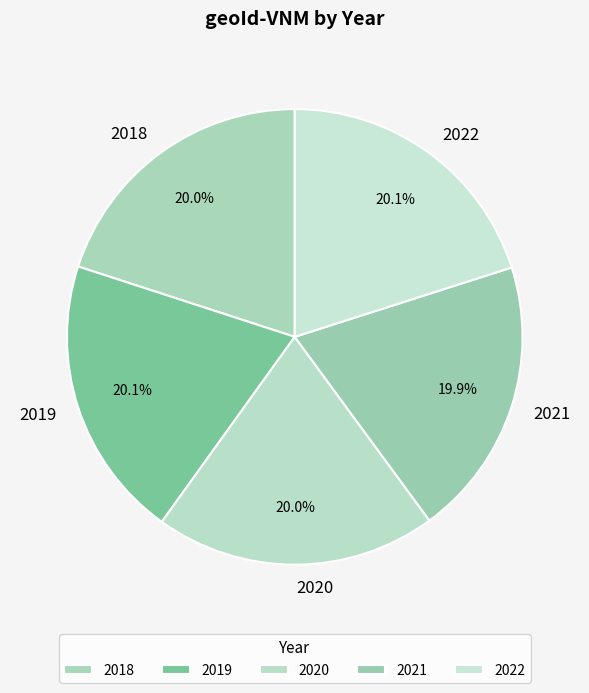

True or false: 2019 accounts for 25% of the total.

False